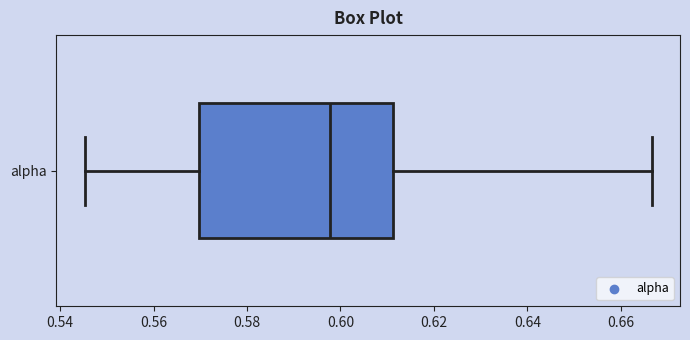

Transcribe this box plot: give where the median line is, the range the box spans, and where the two whiskers end, as read against the x-axis. The values are not printed on the chart, so give them approximately, as read against the axis.

median 0.598, box 0.570 to 0.612, whiskers 0.546 to 0.666